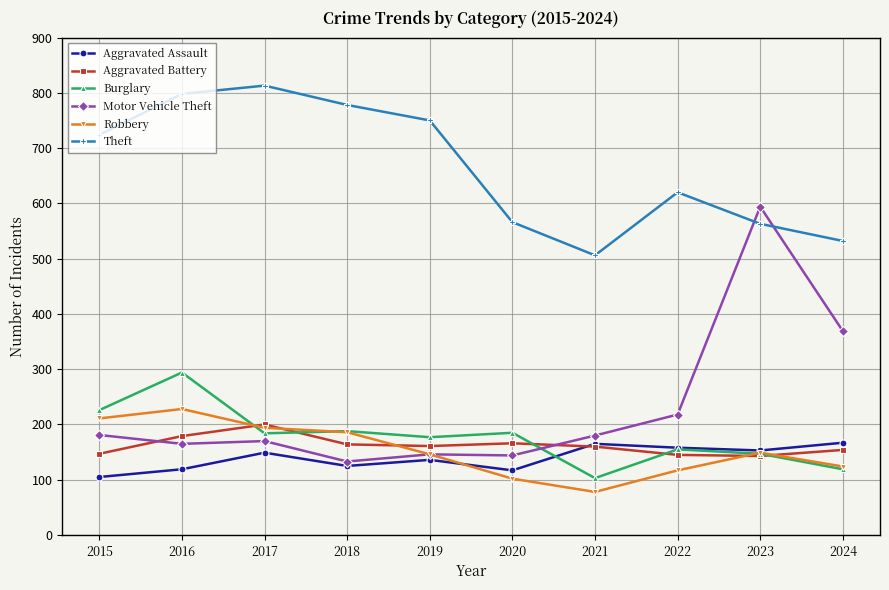

What is the difference between the maximum and minimum values in the Motor Vehicle Theft series?

461